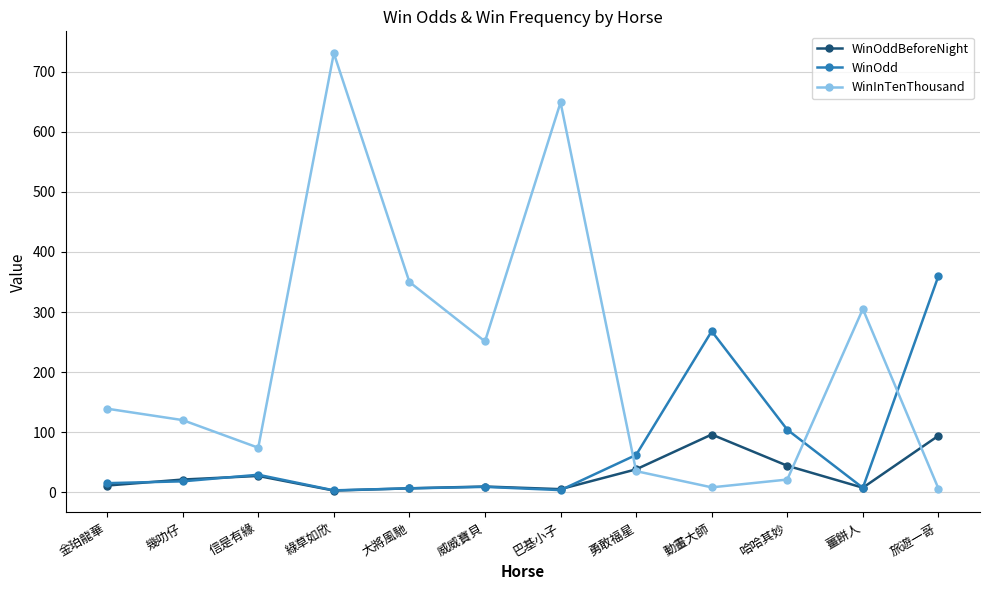

At which label does WinOdd reach its peak?

旅遊一哥